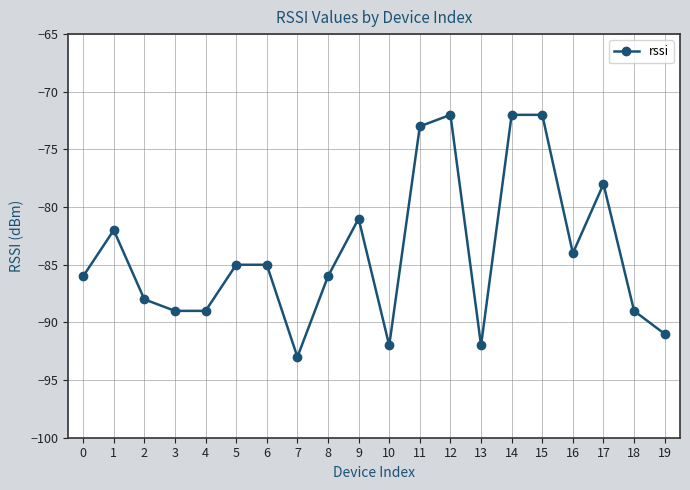

What is the average value?

-84